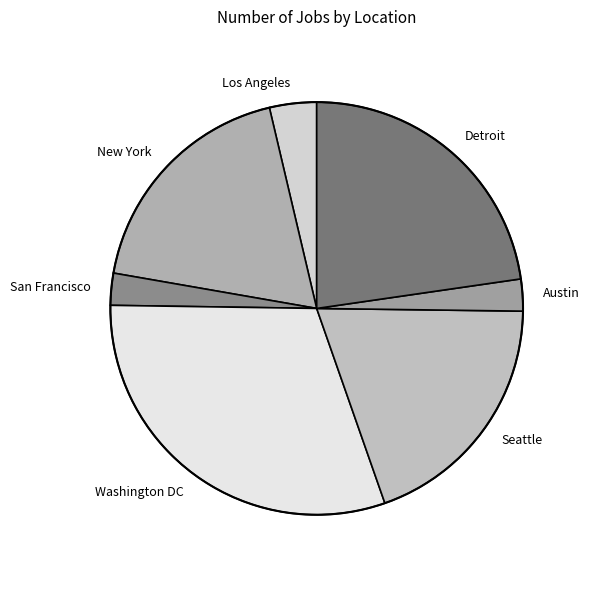

Combined, do New York and Detroit account for over 50%?

No